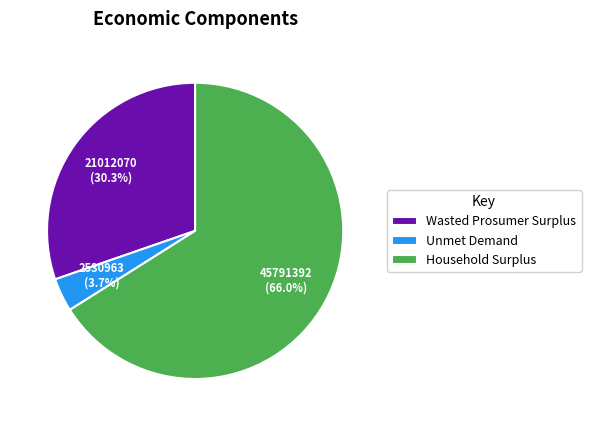

To the nearest percent, what is the average slice percentage?

33%